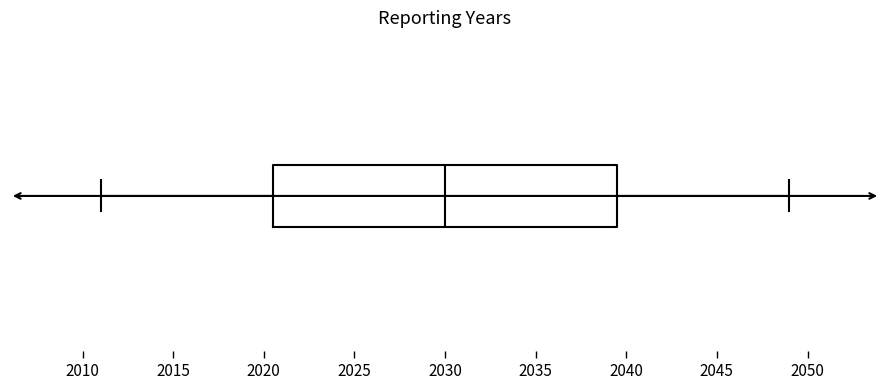

Read this box plot against the x-axis: the position of the median line, the range covered by the box, and the ends of both whiskers. The values are not printed on the chart, so give them approximately, as read against the axis.

median 2030.0, box 2020.5 to 2039.5, whiskers 2011.0 to 2049.0